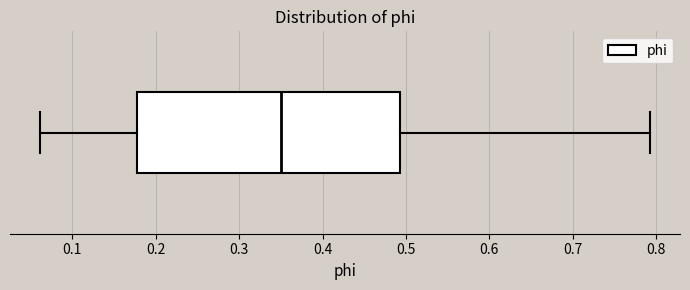

Where does the left whisker of the box end on the x-axis? The values are not printed on the chart, so give them approximately, as read against the axis.

0.06